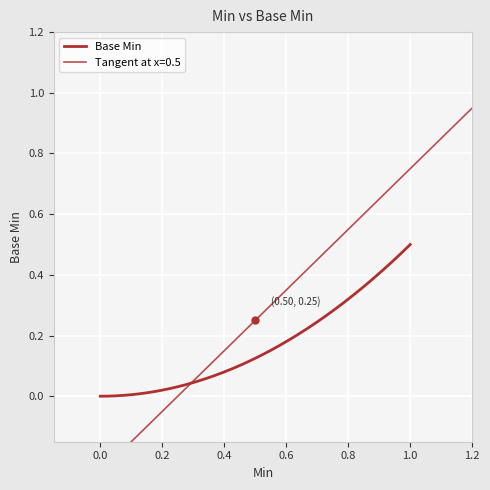

What is the label of the 2nd point from the right?

1